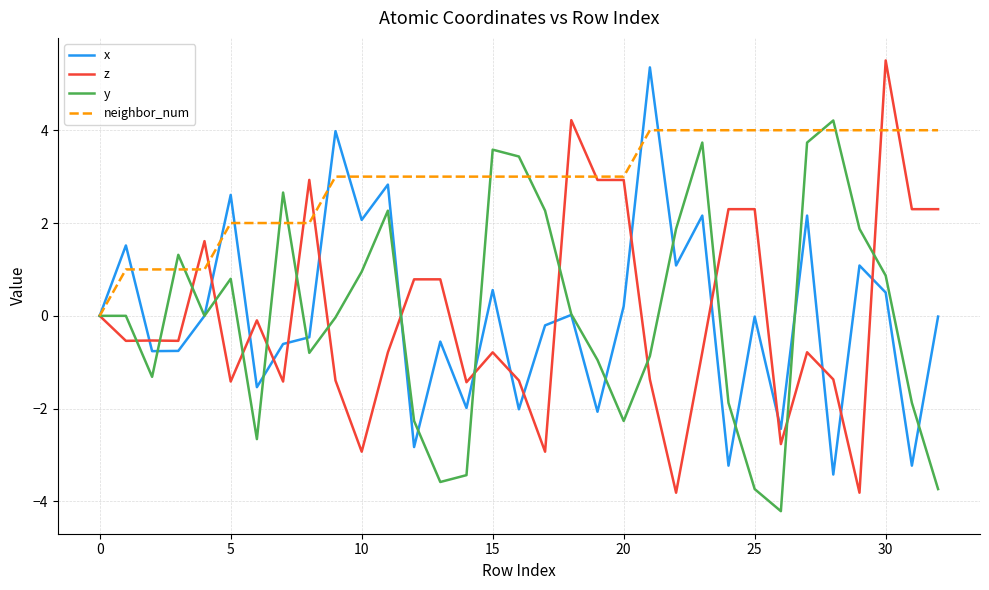

How many distinct data groups are displayed?

4